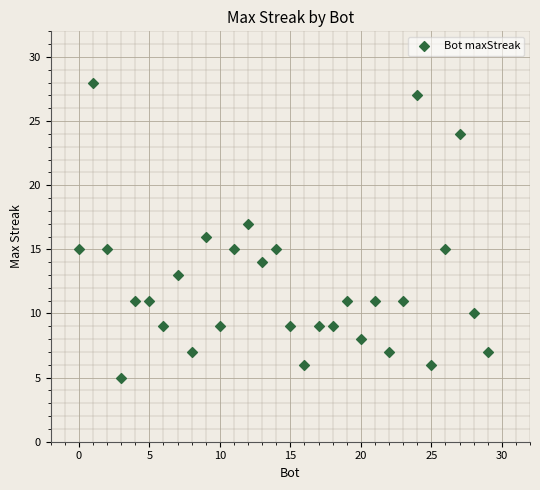

What is the range of X values (max minus min)?

29